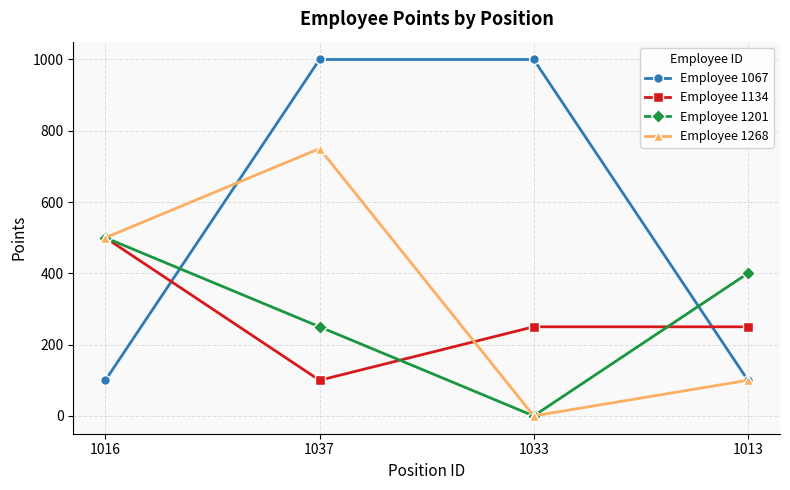

What position from the right is 1013?

1